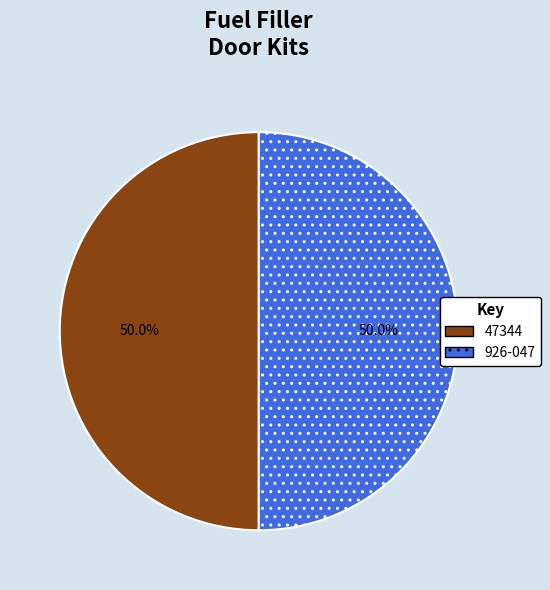

True or false: 926-047 accounts for 45% of the total.

False